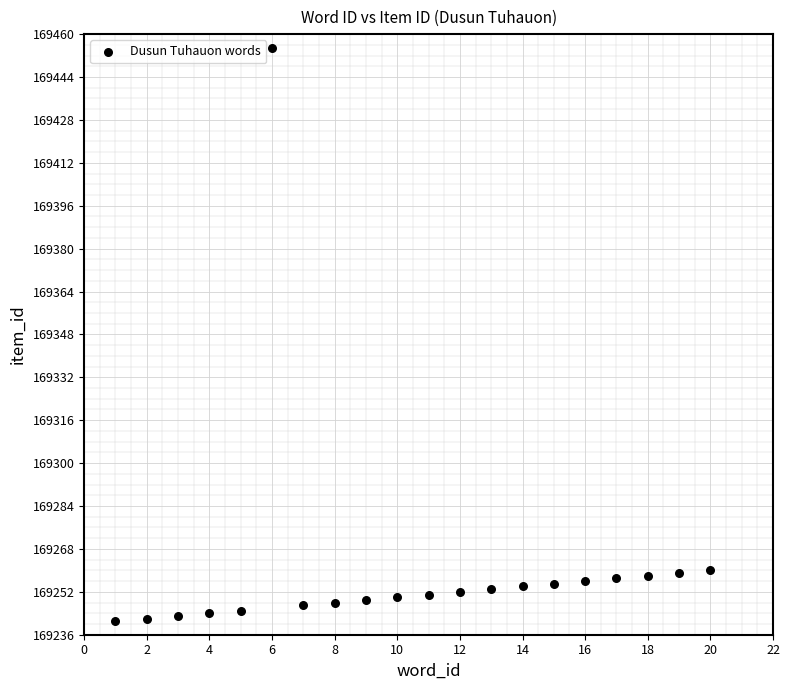

What is the range of Y values (max minus min)?

214